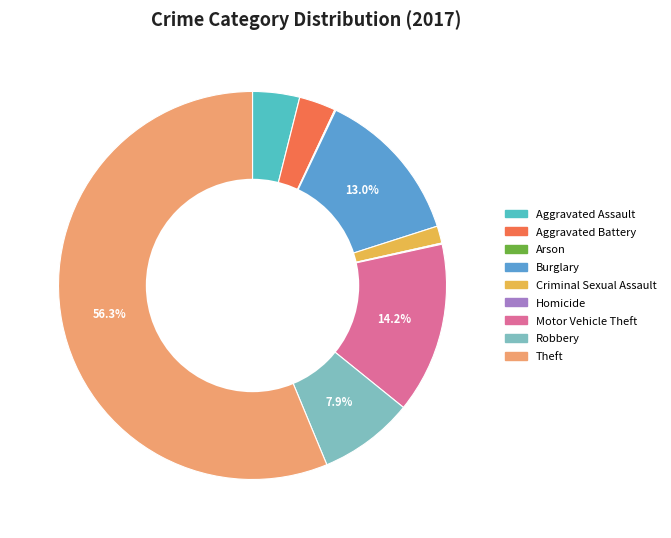

To the nearest percent, what is the difference between the largest and smallest slice percentages?

56%